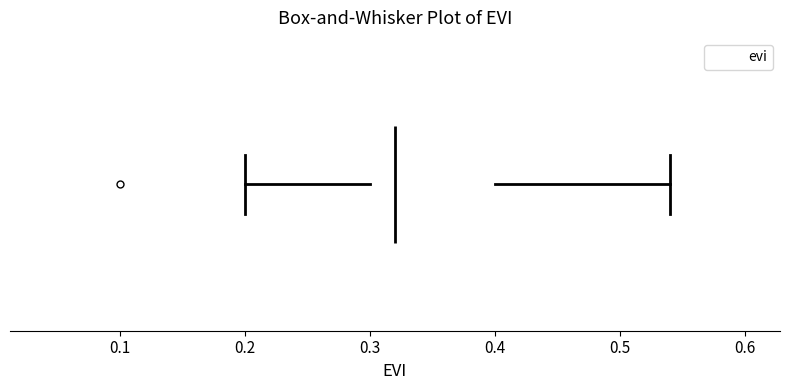

Transcribe this box plot: give where the median line is, the range the box spans, and where the two whiskers end, as read against the x-axis. The values are not printed on the chart, so give them approximately, as read against the axis.

median 0.32, box 0.30 to 0.40, whiskers 0.20 to 0.54